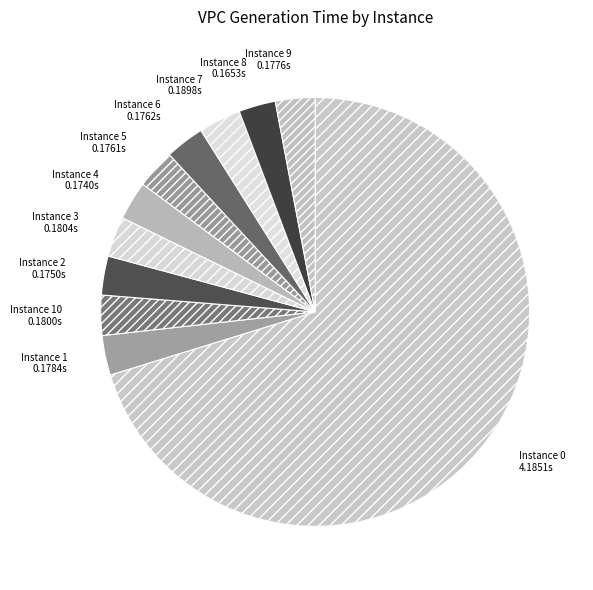

How many segments does this pie chart have?

11